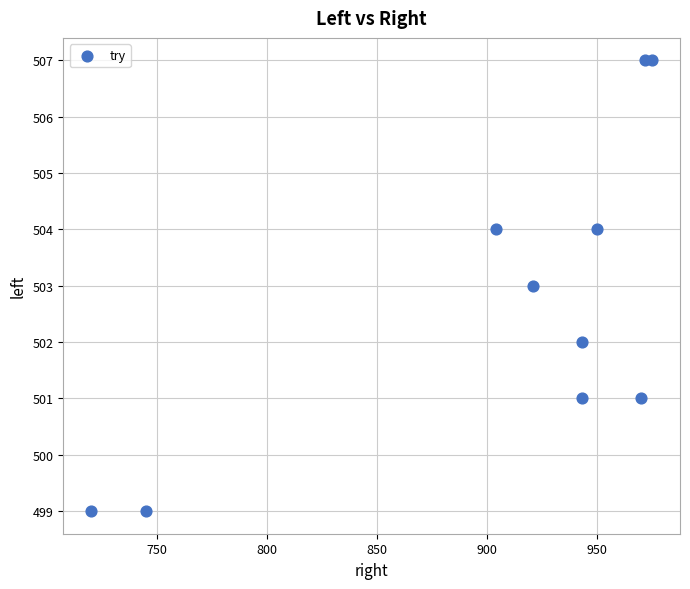

What is the range of Y values (max minus min)?

8